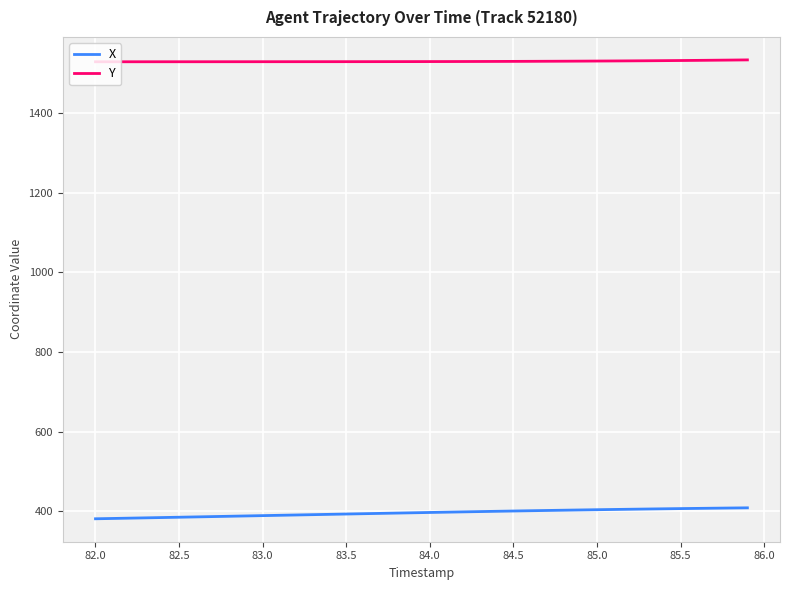

Which series has the largest total across all categories?

Y